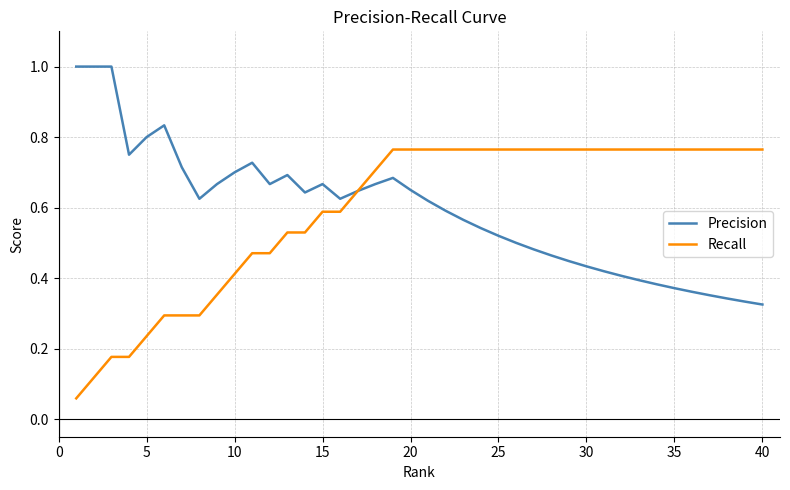

List the series in order of their peak value, lowest first.

Recall, Precision